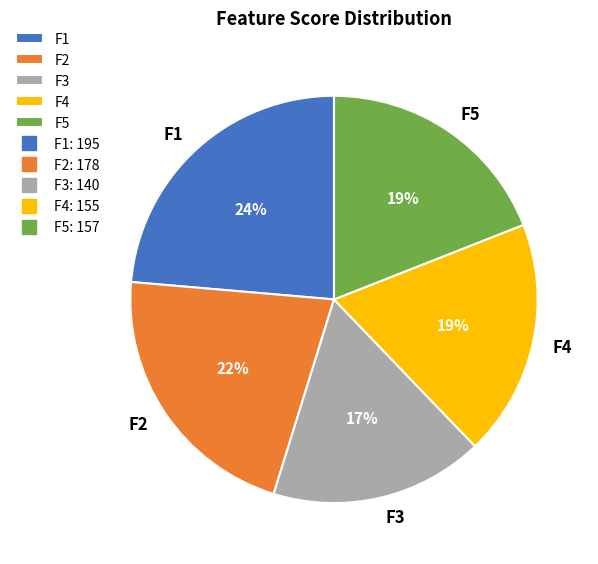

To the nearest percent, what is the difference between the largest and smallest slice percentages?

7%